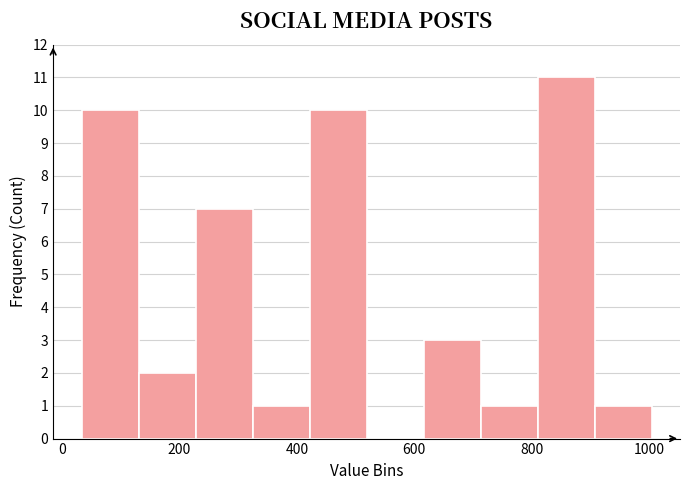

Reading left to right, transcribe this chart: for each bar, give the range it covers on the x-axis and its height. Neither the bar edges nor the heights are printed on the chart, so give them approximately, as read against the axes.

40 to 140: 10
140 to 220: 2
220 to 320: 7
320 to 420: 1
420 to 520: 10
520 to 620: 0
620 to 720: 3
720 to 800: 1
800 to 900: 11
900 to 1000: 1